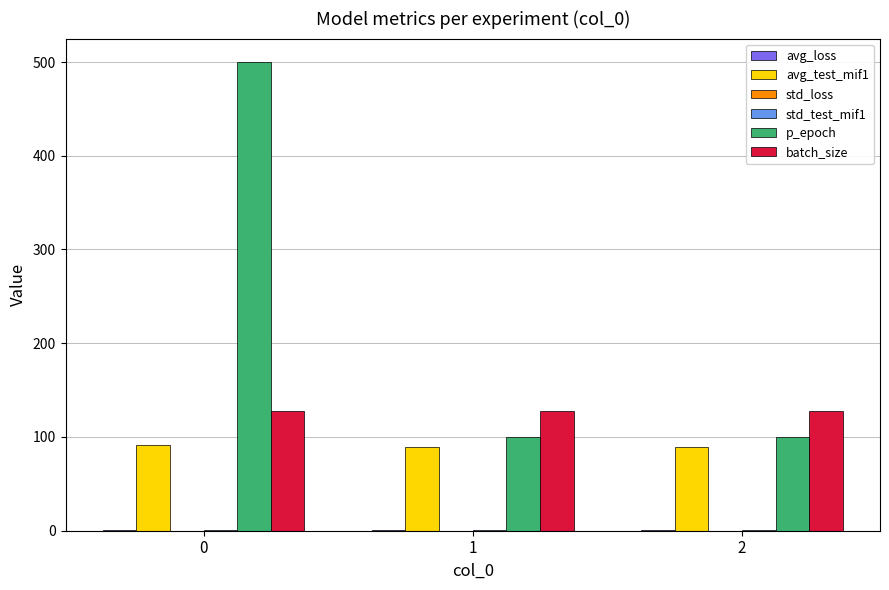

What is the sum of all p_epoch values?

700.0